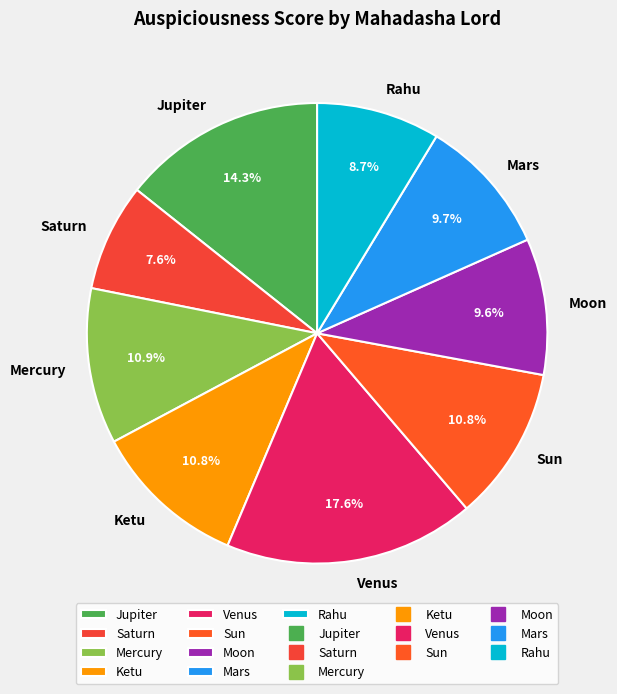

Does any single category account for the majority?

No